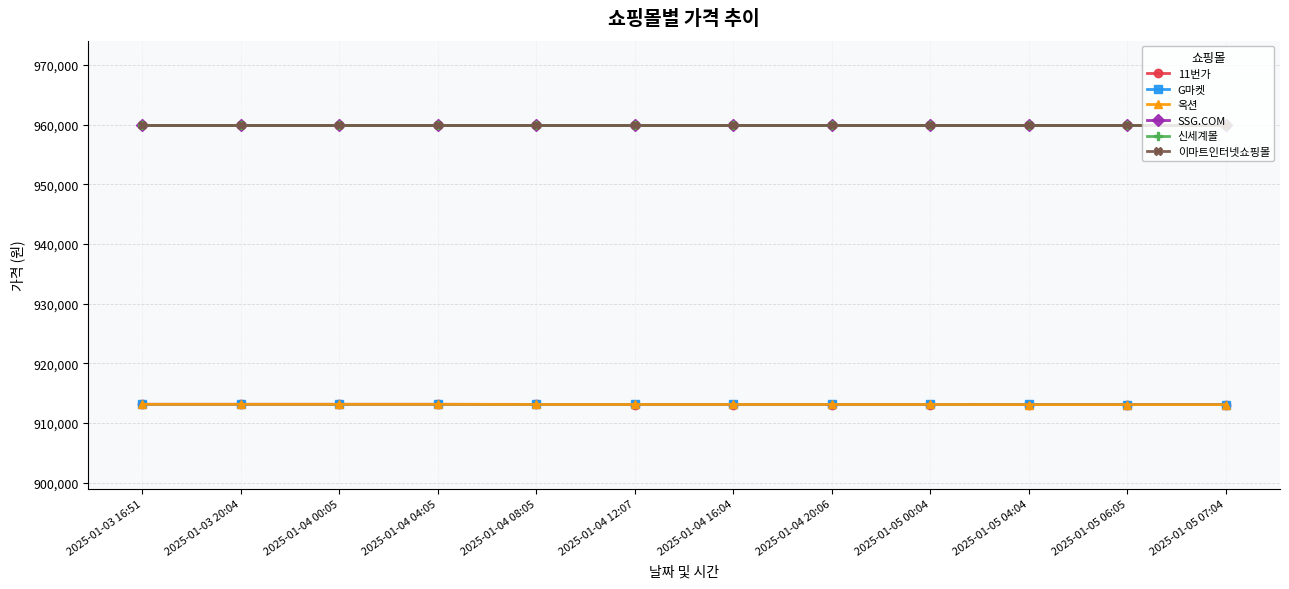

Reading left to right, what are all the values shown in this chart?

11번가: 913140	913140	913140	913140	913120	913100	913100	913100	913100	913100	913100	913100
G마켓: 913130	913130	913130	913130	913110	913110	913110	913110	913110	913110	913090	913090
옥션: 913130	913130	913130	913130	913110	913110	913110	913110	913110	913090	913090	913090
SSG.COM: 960000	960000	960000	960000	960000	960000	960000	960000	960000	960000	960000	960000
신세계몰: 960000	960000	960000	960000	960000	960000	960000	960000	960000	960000	960000	960000
이마트인터넷쇼핑몰: 960000	960000	960000	960000	960000	960000	960000	960000	960000	960000	960000	960000